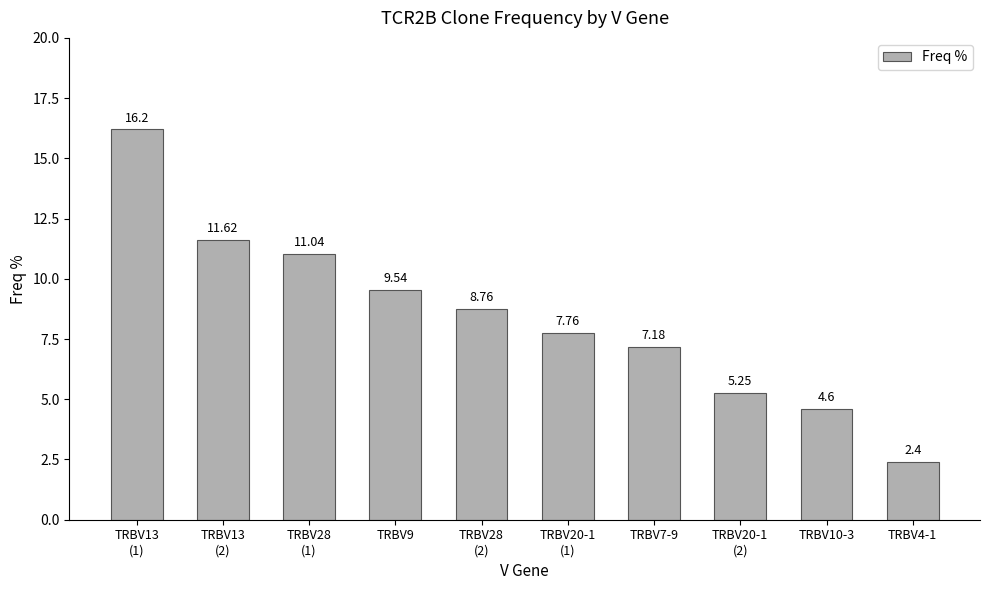

List the labels in order of value, smallest first.

TRBV4-1, TRBV10-3, TRBV20-1
(2), TRBV7-9, TRBV20-1
(1), TRBV28
(2), TRBV9, TRBV28
(1), TRBV13
(2), TRBV13
(1)